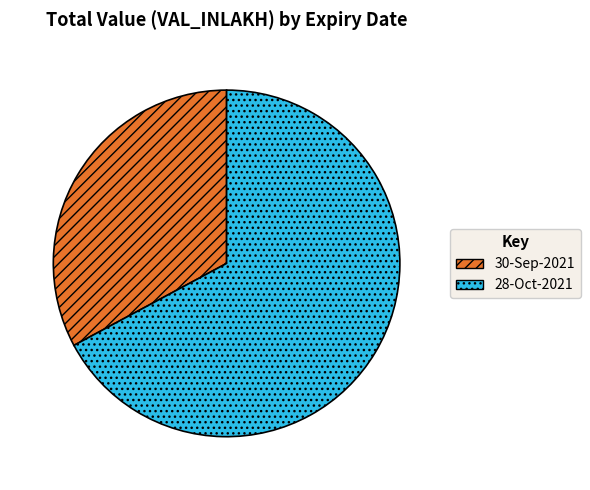

Does 28-Oct-2021 account for over 50% of the chart?

Yes